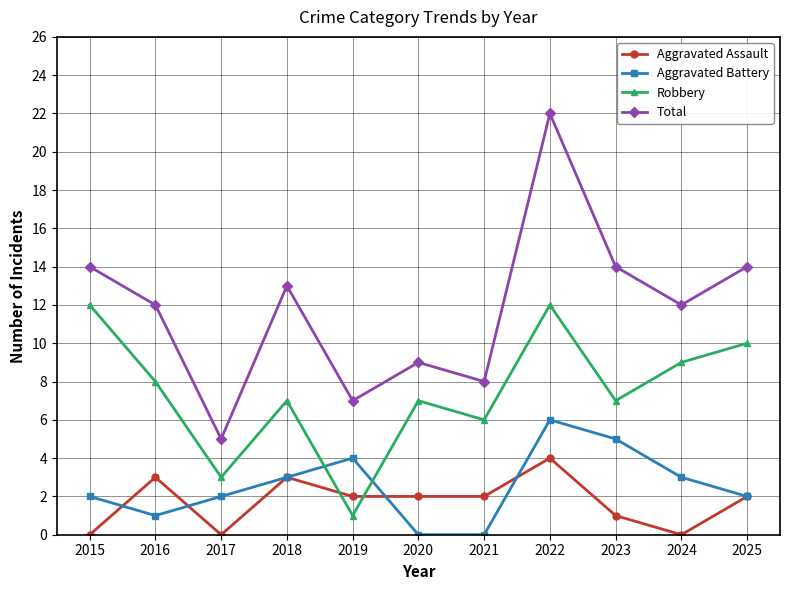

List the series in order of their peak value, highest first.

Total, Robbery, Aggravated Battery, Aggravated Assault